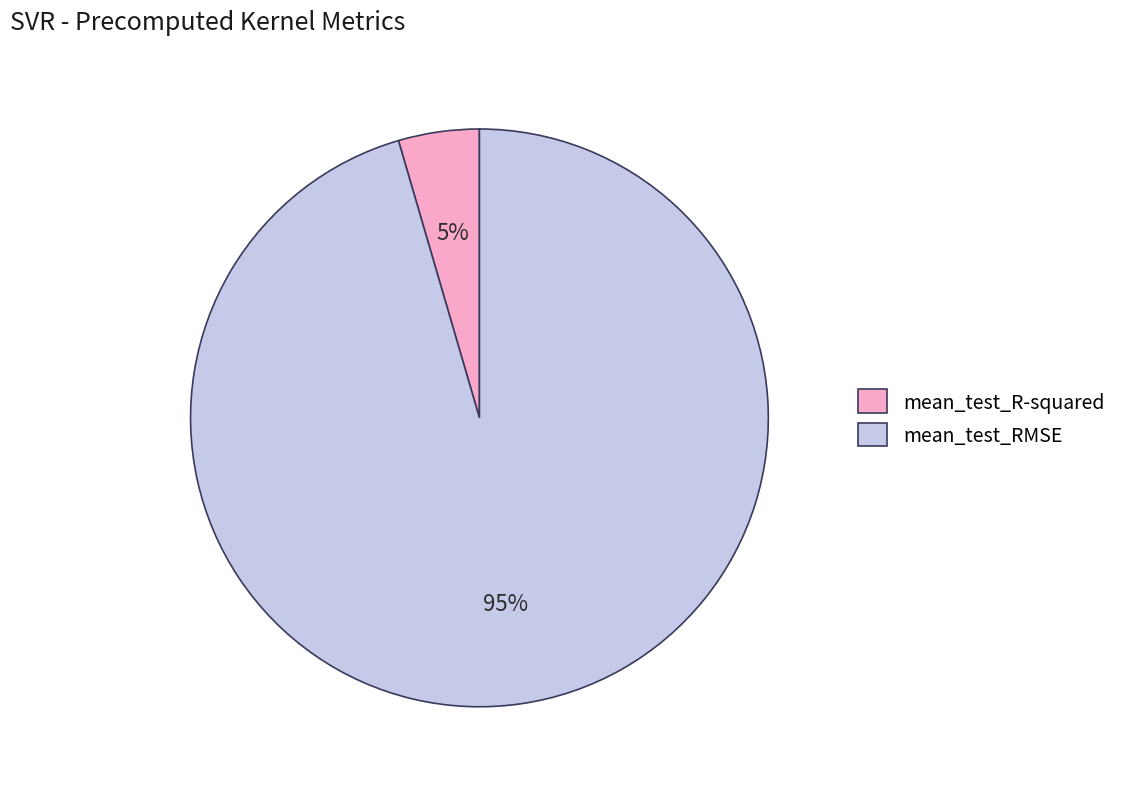

True or false: mean_test_RMSE accounts for 87% of the total.

False